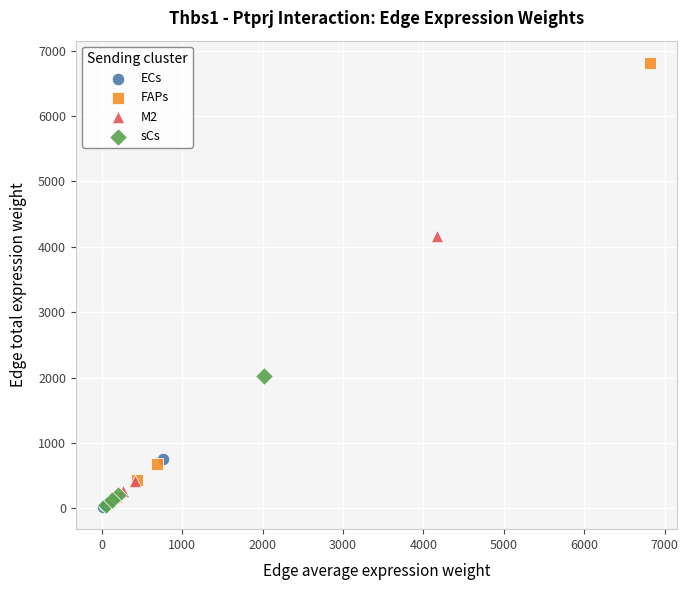

Which series contains the highest Y value?

FAPs